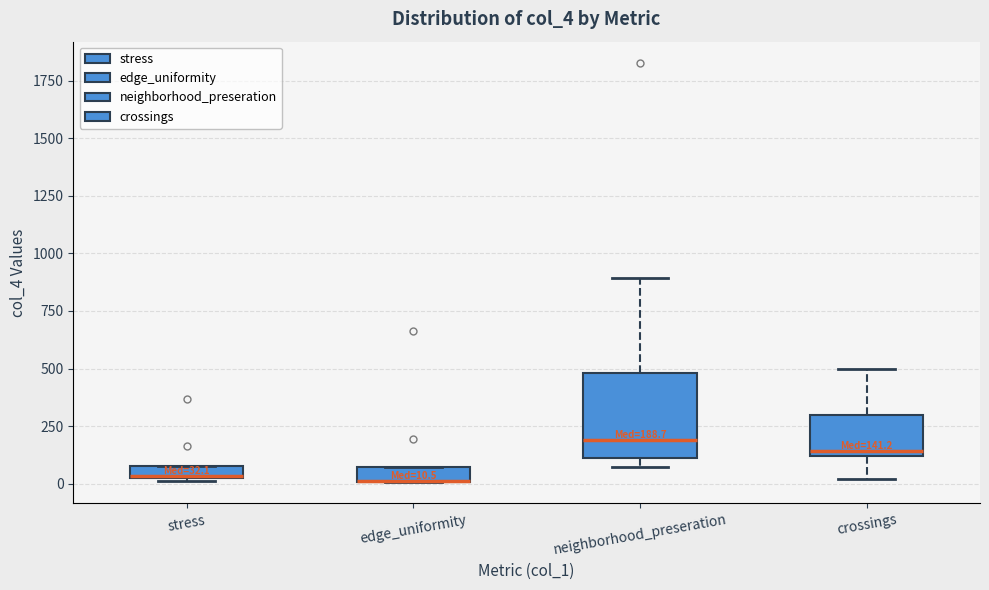

Which box is the tallest, from its lower edge to its upper edge?

neighborhood_preseration